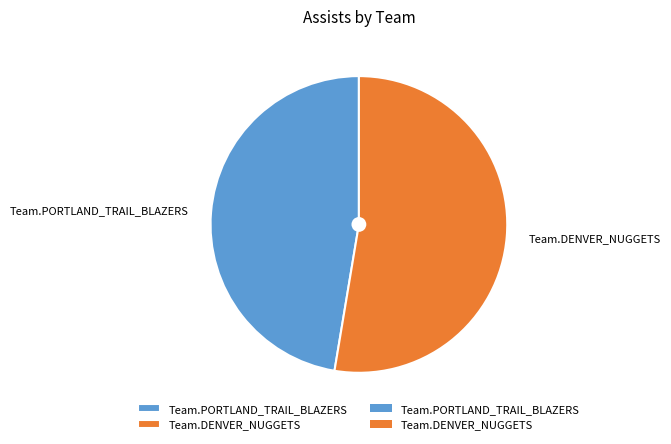

Does Team.PORTLAND_TRAIL_BLAZERS represent more than half of the total?

No